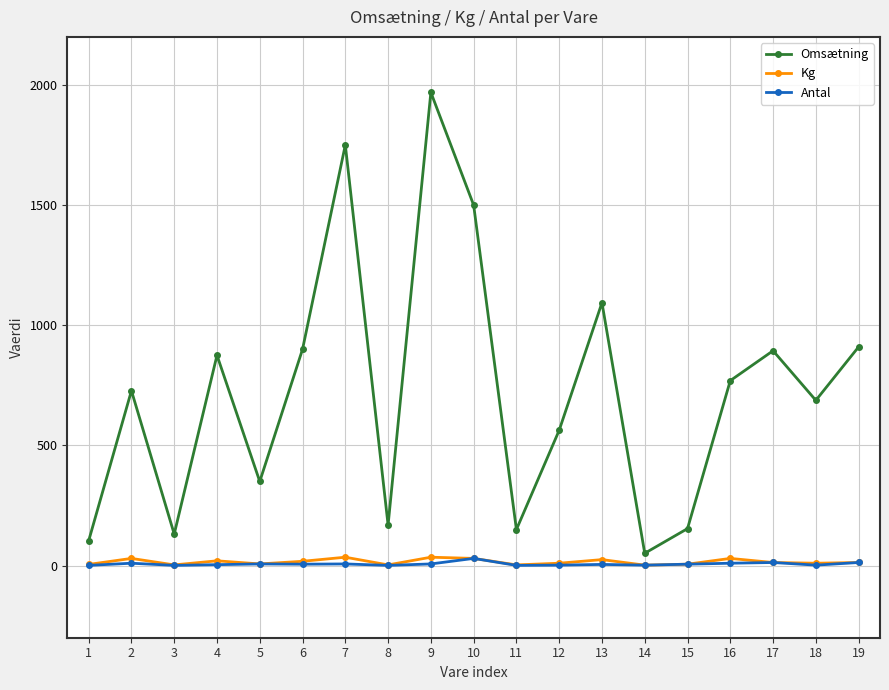

What is the value of the Kg point at the 16th from the left?

30.0